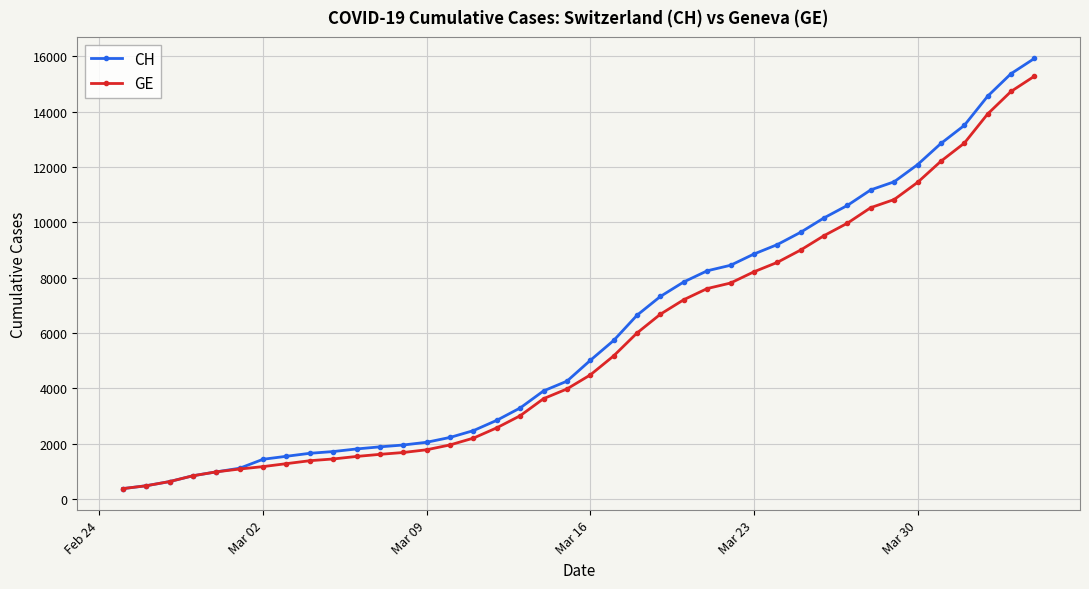

What is the difference between the maximum and minimum values in the GE series?

14909